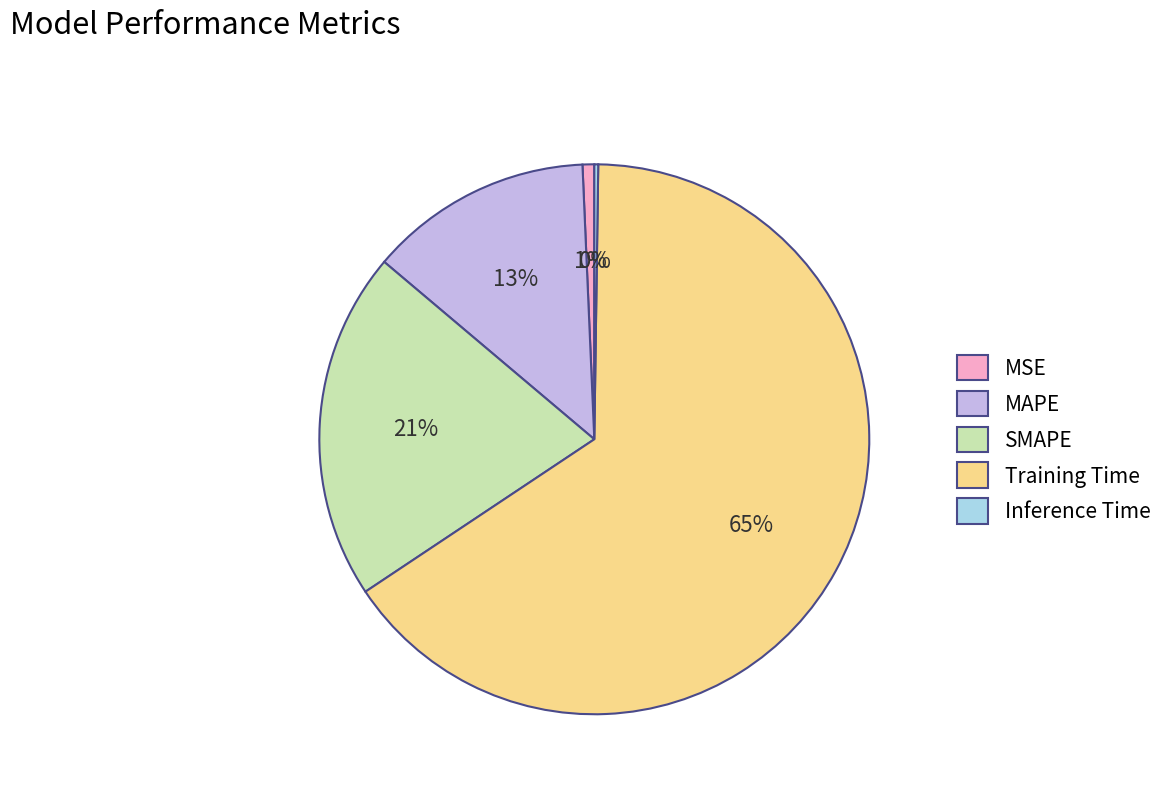

Is there a majority slice in this chart?

Yes